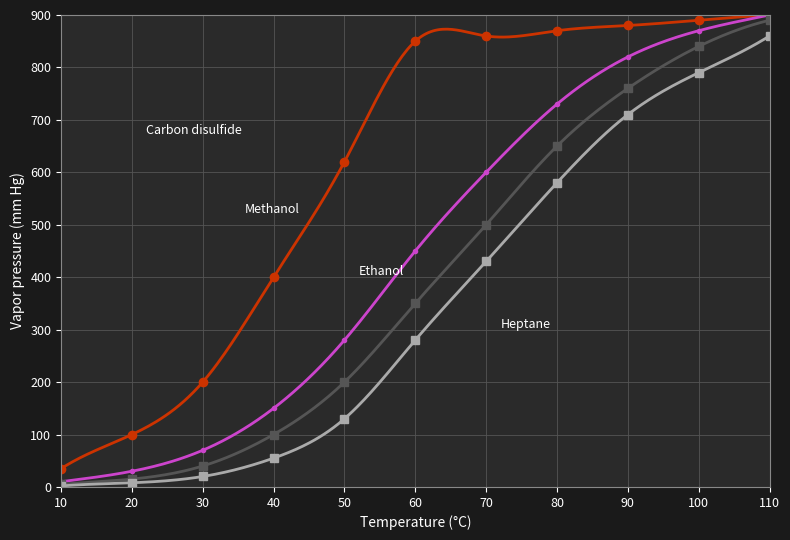

Which series has the largest total across all categories?

Carbon disulfide